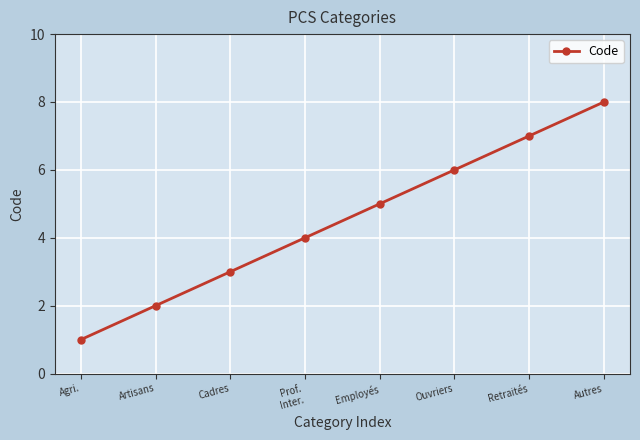

What is the difference between the maximum and minimum values?

7